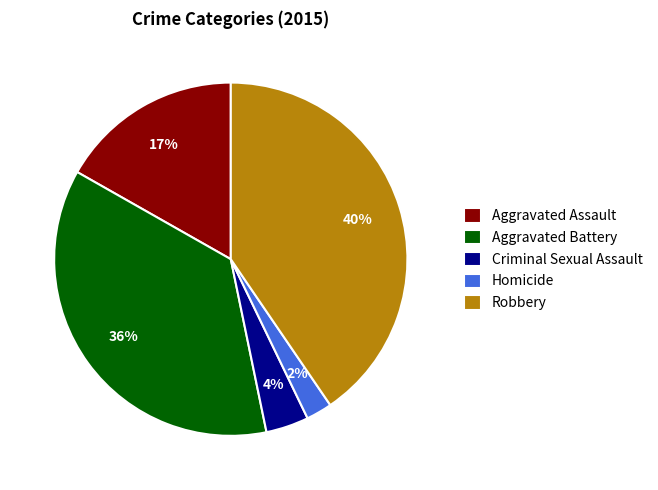

Which category has the biggest portion of the pie?

Robbery